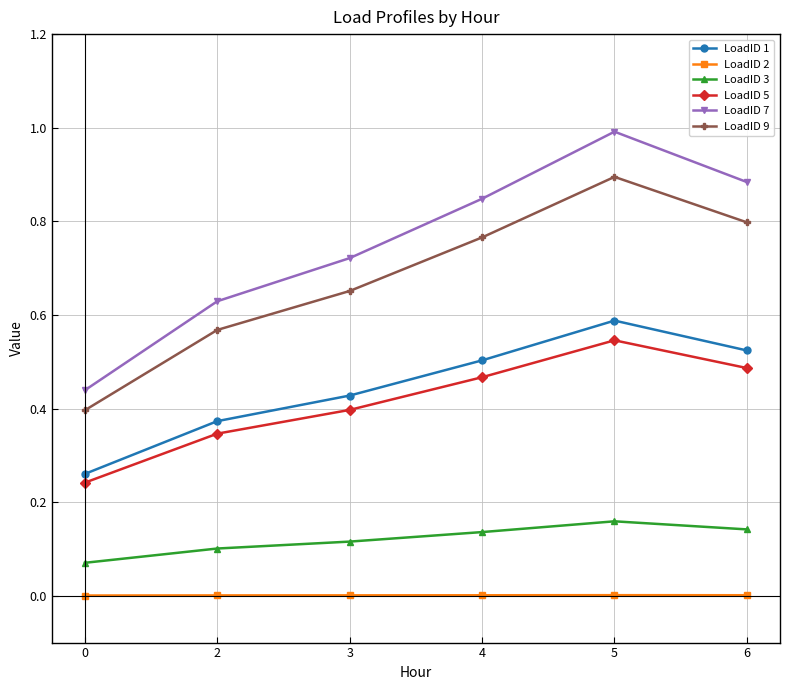

What is the total value across all series at 0?

1.4